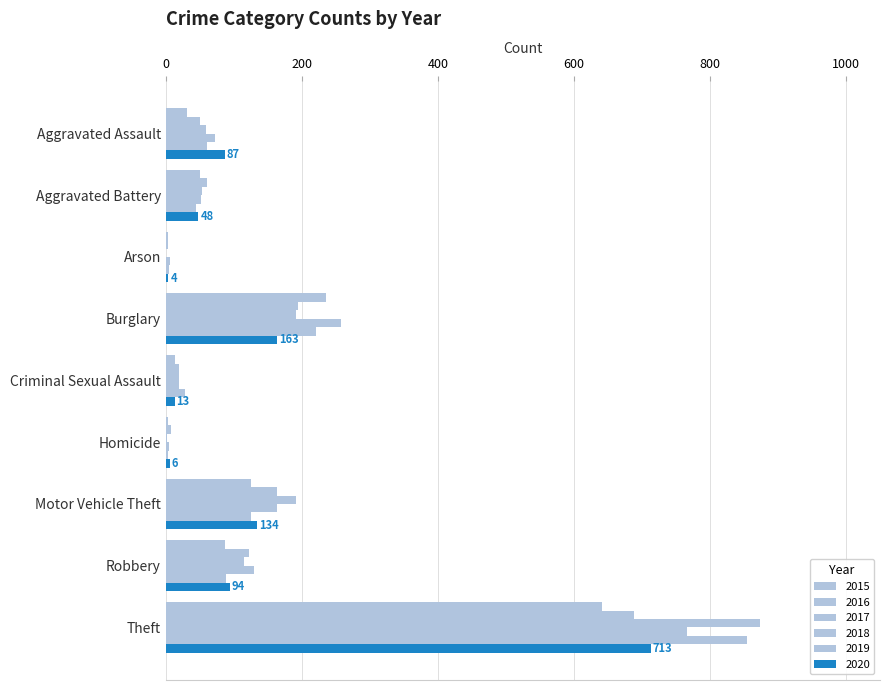

How many data points does each series have?

9